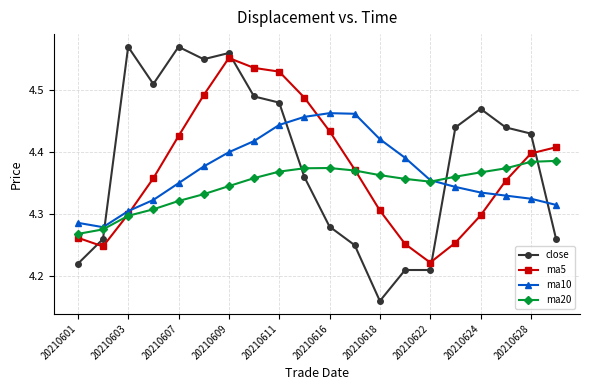

Which series has the widest spread of values?

close